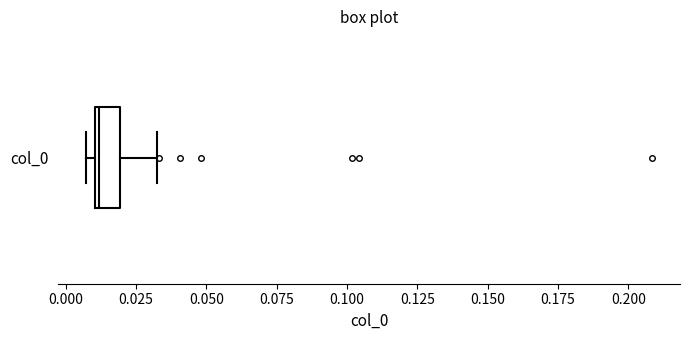

Where is the right edge of the box for col_0 on the x-axis? The values are not printed on the chart, so give them approximately, as read against the axis.

0.020